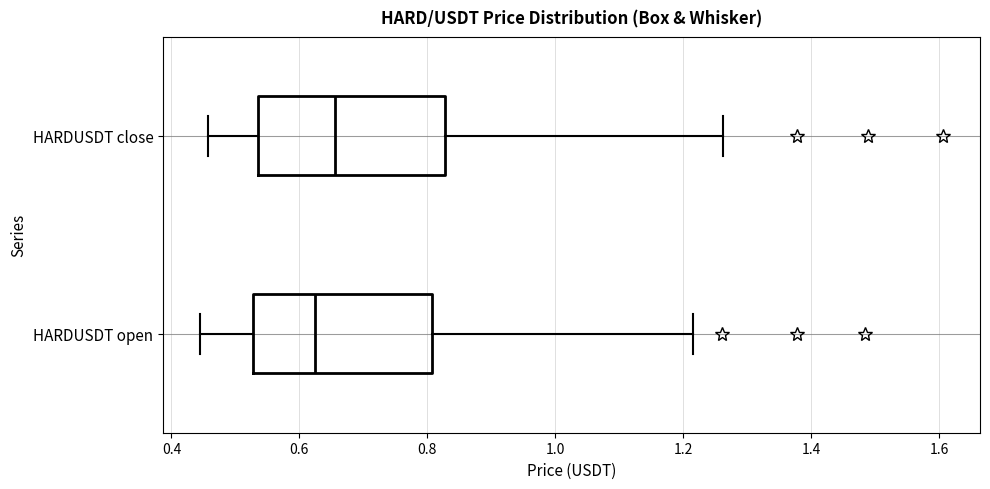

Reading bottom to top, transcribe this box plot: for each box, give where its median line is, the range the box spans, and where its two whiskers end, as read against the x-axis. The values are not printed on the chart, so give them approximately, as read against the axis.

HARDUSDT open: median 0.62, box 0.52 to 0.80, whiskers 0.44 to 1.22
HARDUSDT close: median 0.66, box 0.54 to 0.82, whiskers 0.46 to 1.26